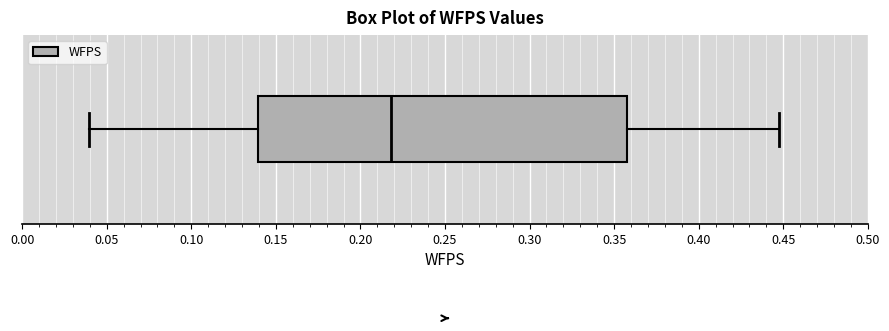

Transcribe this box plot: give where the median line is, the range the box spans, and where the two whiskers end, as read against the x-axis. The values are not printed on the chart, so give them approximately, as read against the axis.

median 0.220, box 0.140 to 0.355, whiskers 0.040 to 0.450